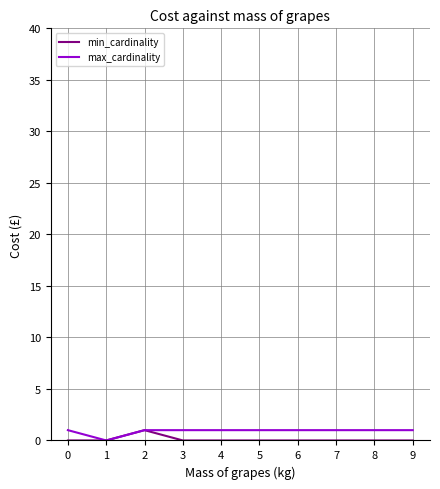

Is the value of max_cardinality at 0 greater than the value of min_cardinality at 6?

Yes